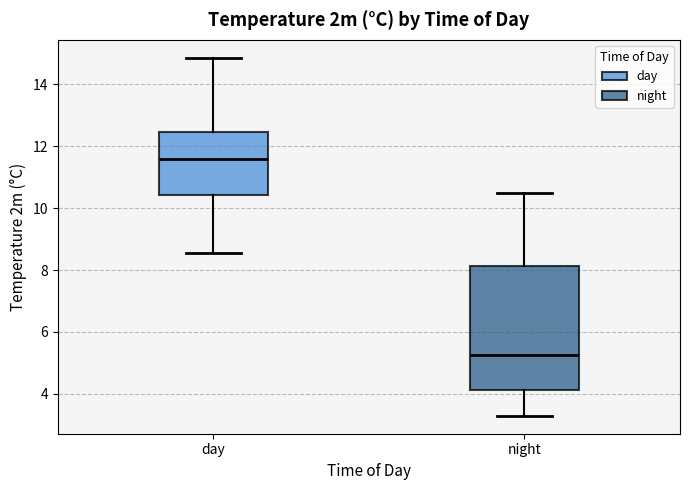

Reading left to right, transcribe this box plot: for each box, give where its median line is, the range the box spans, and where its two whiskers end, as read against the y-axis. The values are not printed on the chart, so give them approximately, as read against the axis.

day: median 11.6, box 10.4 to 12.4, whiskers 8.6 to 14.8
night: median 5.2, box 4.2 to 8.2, whiskers 3.2 to 10.4